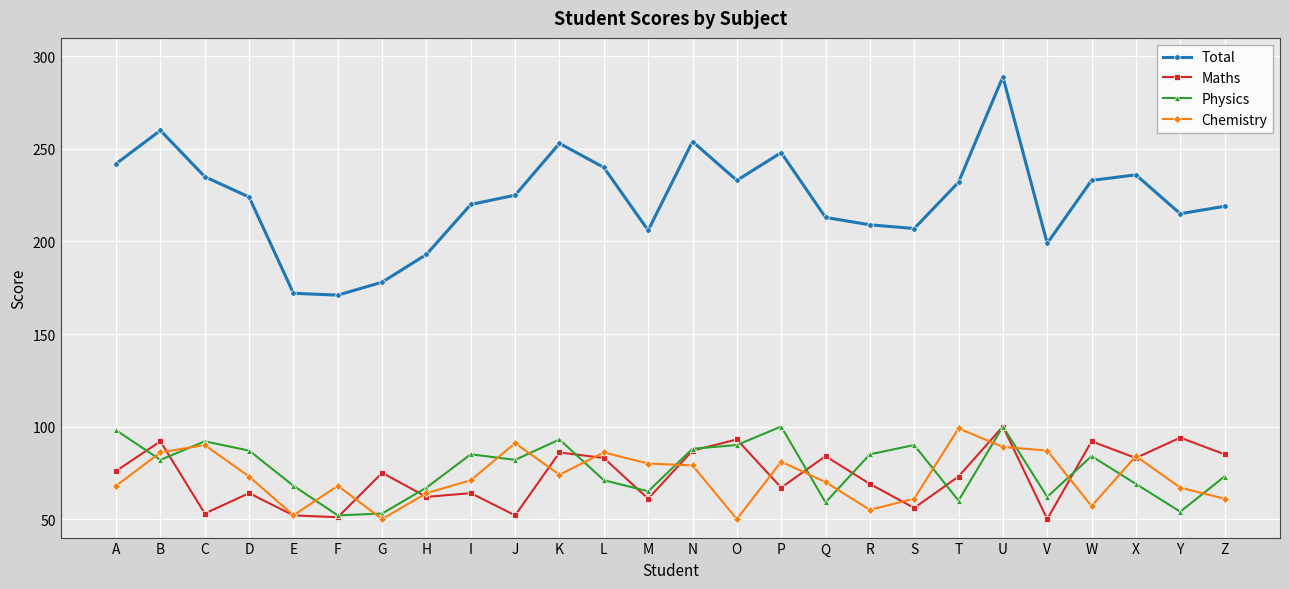

True or false: Total and Physics intersect in this chart.

False